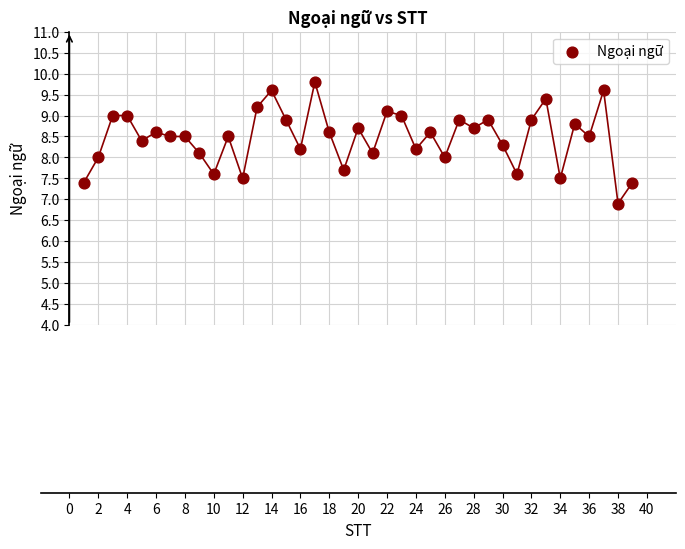

What is the range of Y values (max minus min)?

2.9